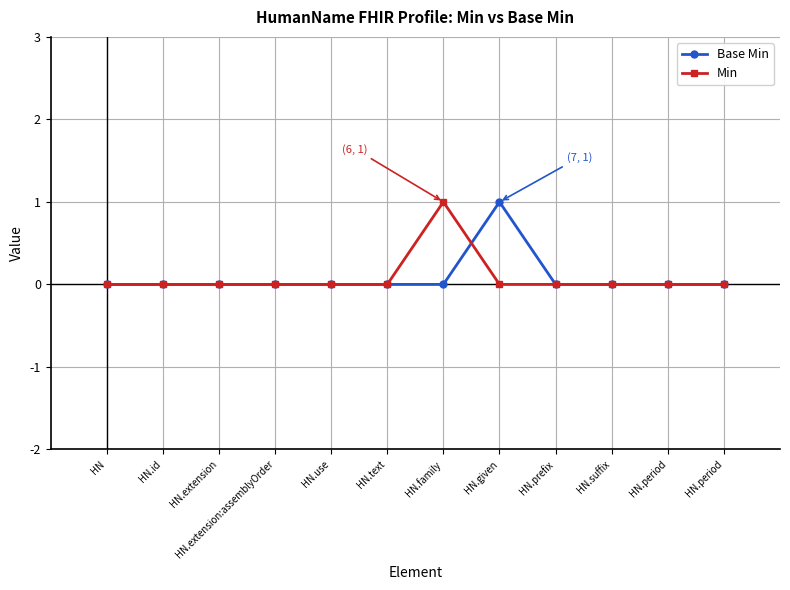

What is the difference between the maximum and minimum values in the Base Min series?

1